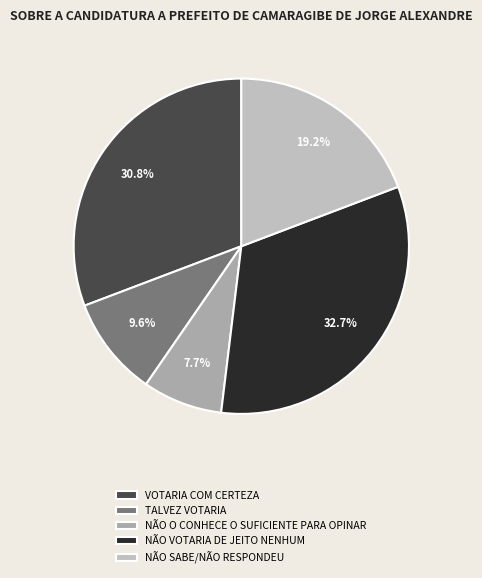

Rank the categories by value from highest to lowest.

NÃO VOTARIA DE JEITO NENHUM, VOTARIA COM CERTEZA, NÃO SABE/NÃO RESPONDEU, TALVEZ VOTARIA, NÃO O CONHECE O SUFICIENTE PARA OPINAR